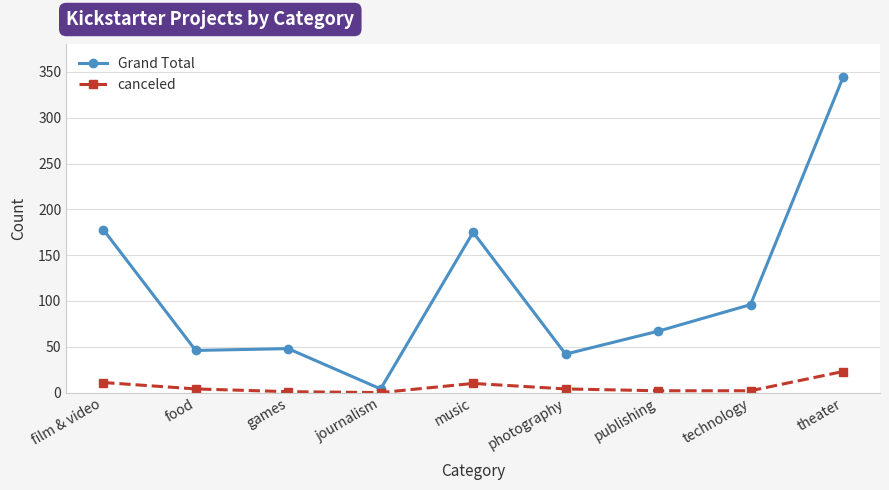

What is the sum of the canceled values at film & video and music?

21